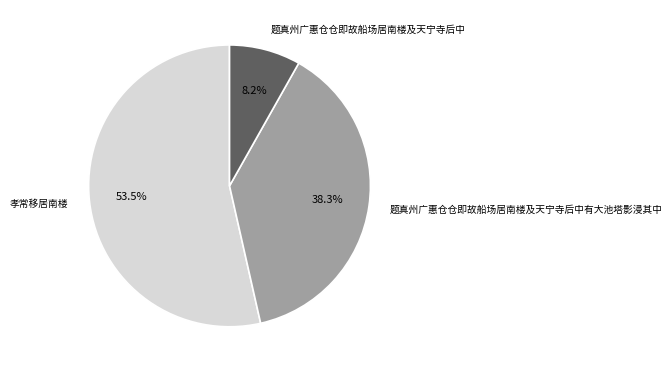

Between 孝常移居南楼 and 题真州广惠仓仓即故船场居南楼及天宁寺后中, which is larger?

孝常移居南楼